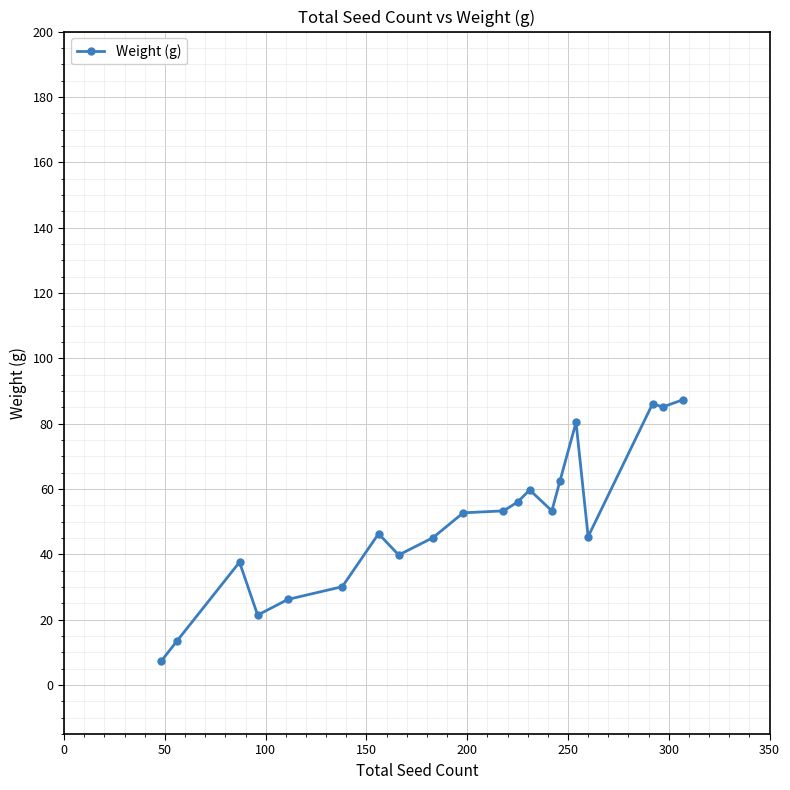

What is the maximum value shown in the chart?

87.3